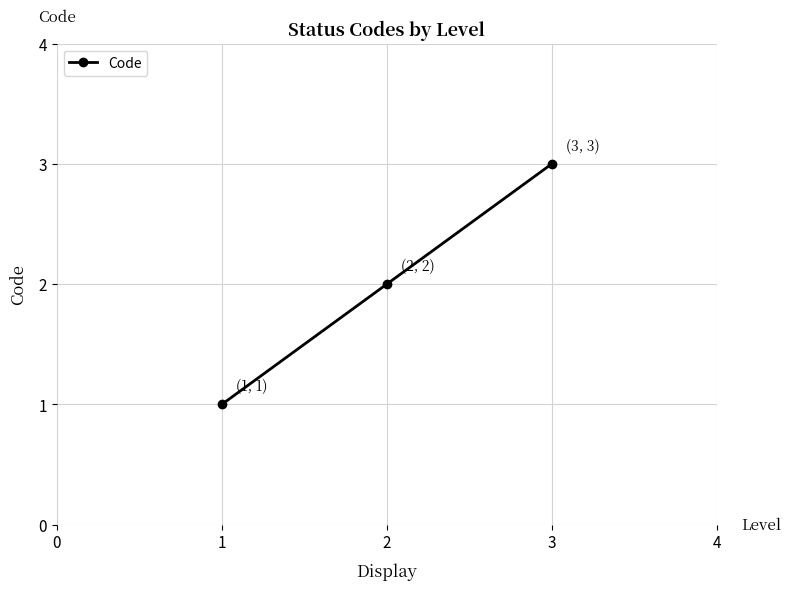

What is the average value?

2